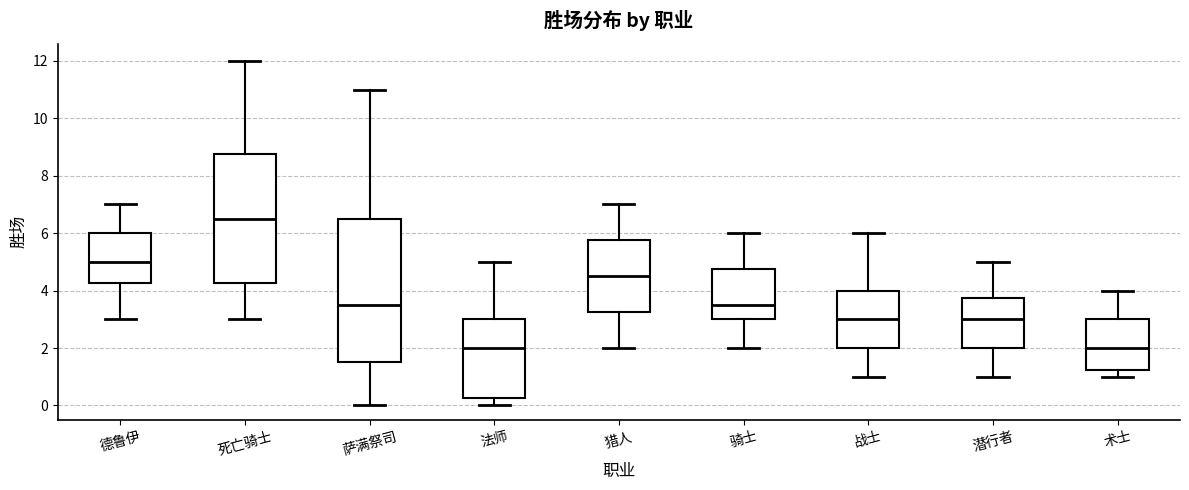

Reading left to right, read every box against the y-axis: the position of its median line, the range the box covers, and the ends of its whiskers. The values are not printed on the chart, so give them approximately, as read against the axis.

德鲁伊: median 5.0, box 4.2 to 6.0, whiskers 3.0 to 7.0
死亡骑士: median 6.6, box 4.2 to 8.8, whiskers 3.0 to 12.0
萨满祭司: median 3.6, box 1.6 to 6.6, whiskers 0.0 to 11.0
法师: median 2.0, box 0.2 to 3.0, whiskers 0.0 to 5.0
猎人: median 4.6, box 3.2 to 5.8, whiskers 2.0 to 7.0
骑士: median 3.6, box 3.0 to 4.8, whiskers 2.0 to 6.0
战士: median 3.0, box 2.0 to 4.0, whiskers 1.0 to 6.0
潜行者: median 3.0, box 2.0 to 3.8, whiskers 1.0 to 5.0
术士: median 2.0, box 1.2 to 3.0, whiskers 1.0 to 4.0